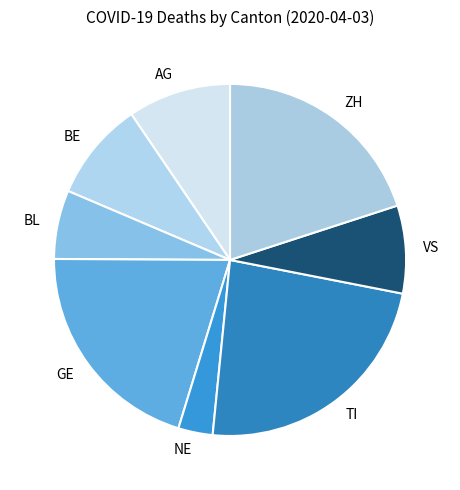

Which slice is the smallest?

NE